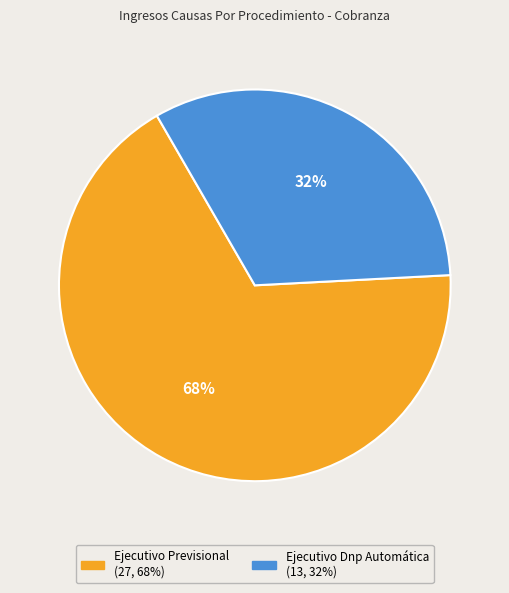

How many slices are in this pie chart?

2